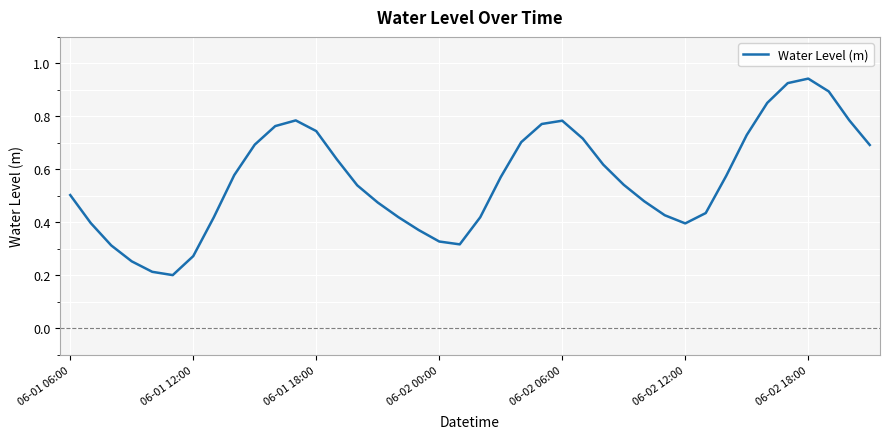

How many lines are shown in the chart?

1